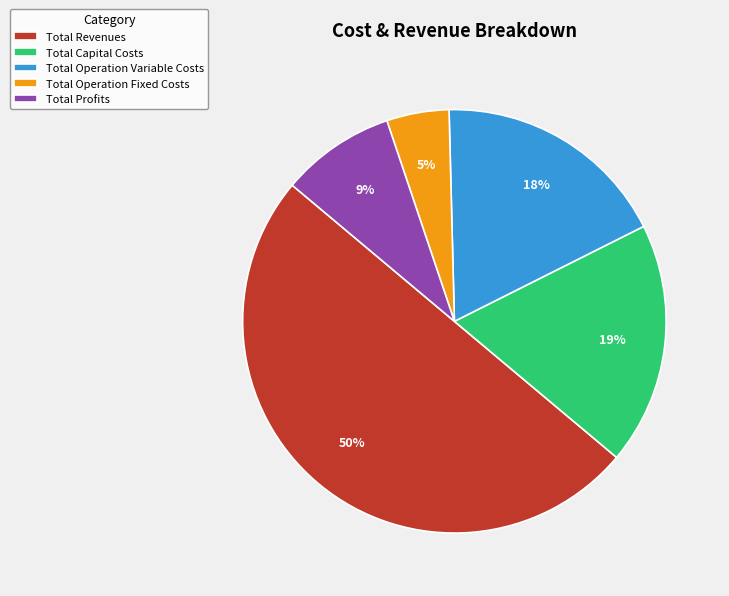

True or false: Total Profits accounts for 1% of the total.

False